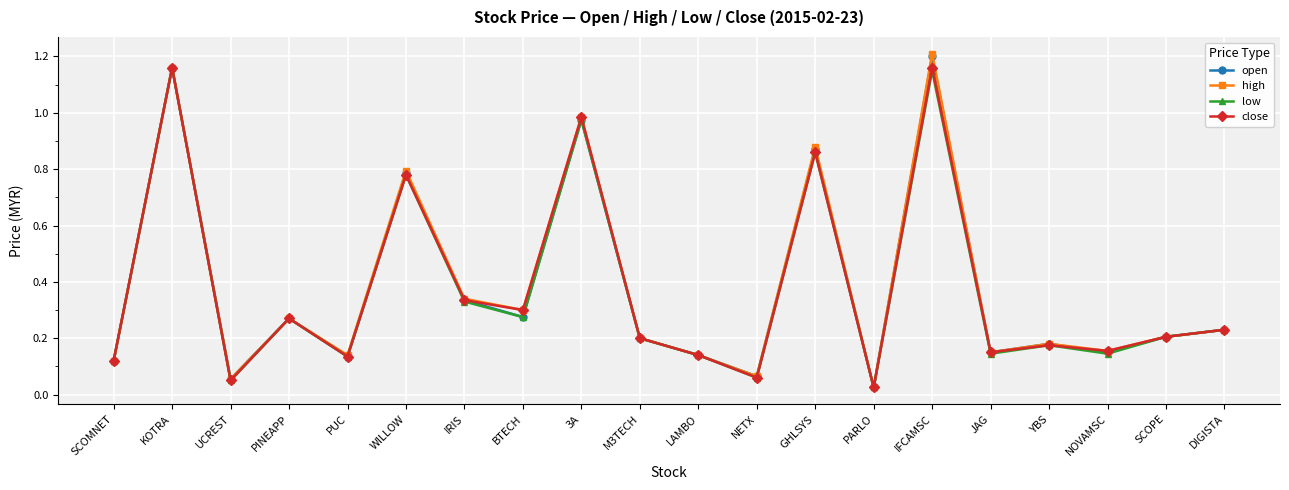

What is the label of the 12th point from the left?

NETX